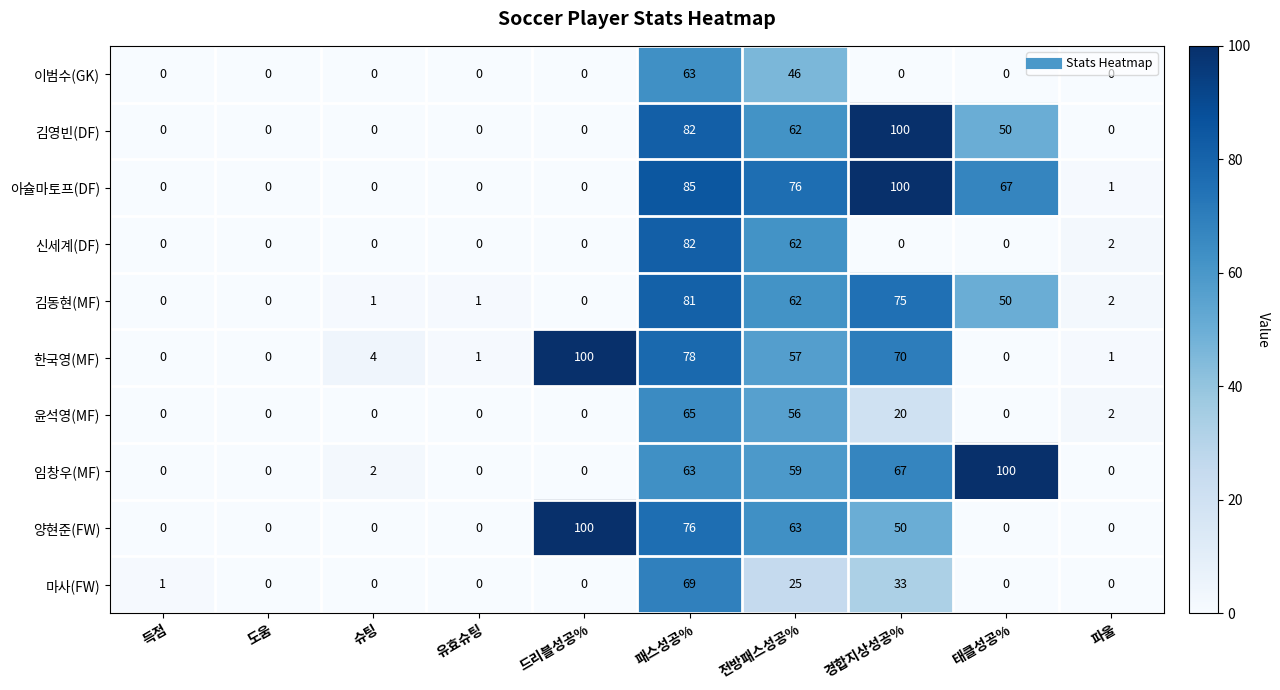

What is the average value of the 신세계(DF) series?

15